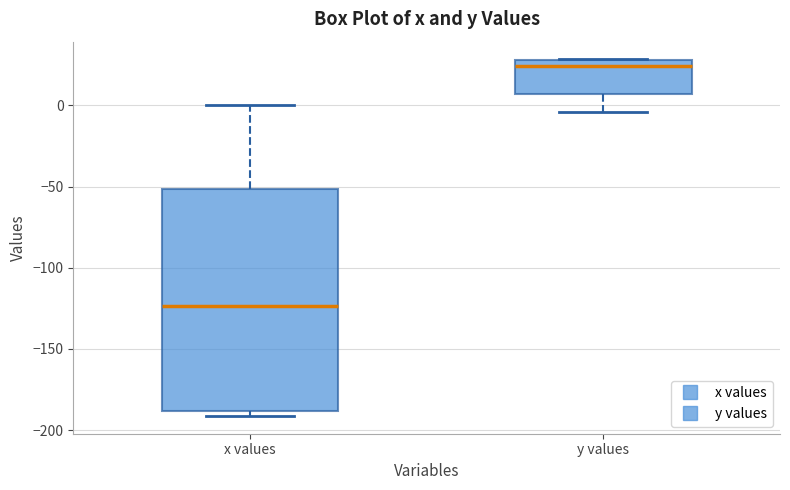

Which box is the tallest, from its lower edge to its upper edge?

x values